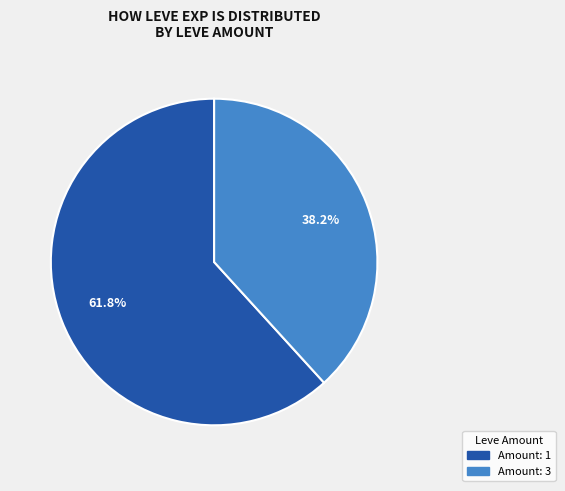

Does any single category account for the majority?

Yes